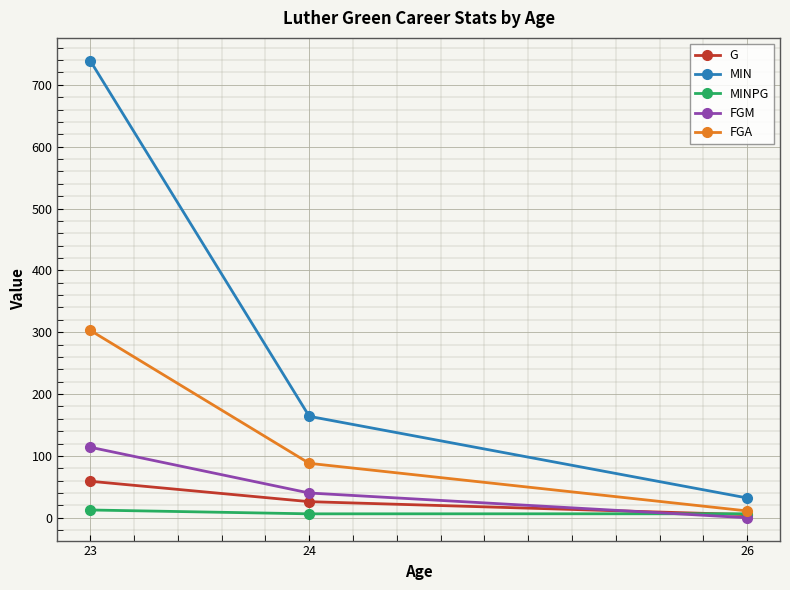

Which series has the largest total across all categories?

MIN